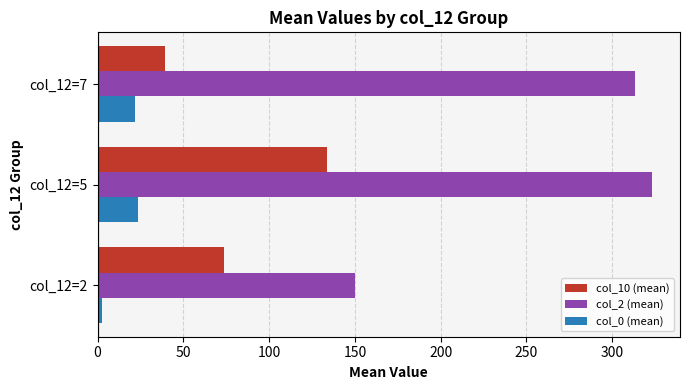

Which series has the largest range (max minus min)?

col_2 (mean)